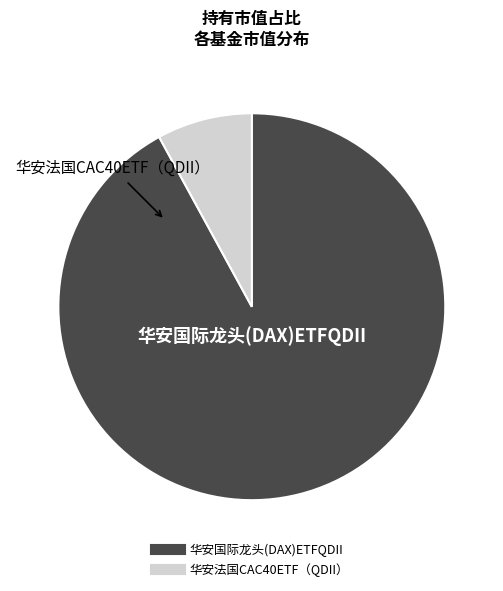

The 华安国际龙头(DAX)ETFQDII slice represents 92% of the pie. True or false?

True